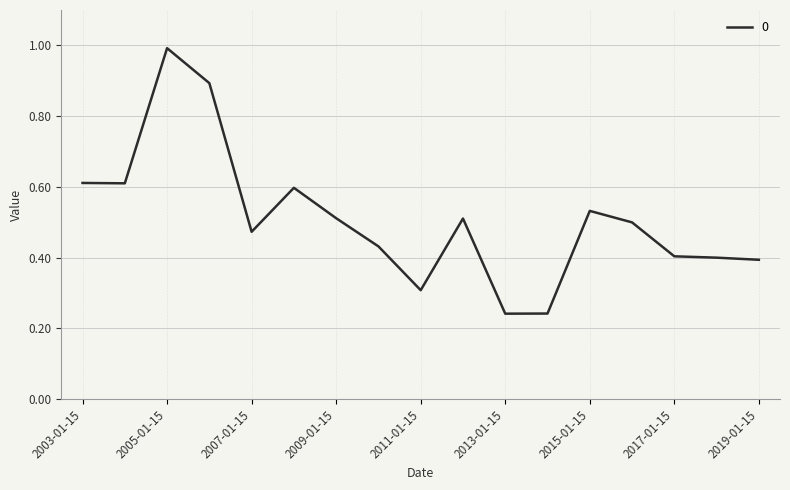

What is the difference between the maximum and second lowest values?

0.7